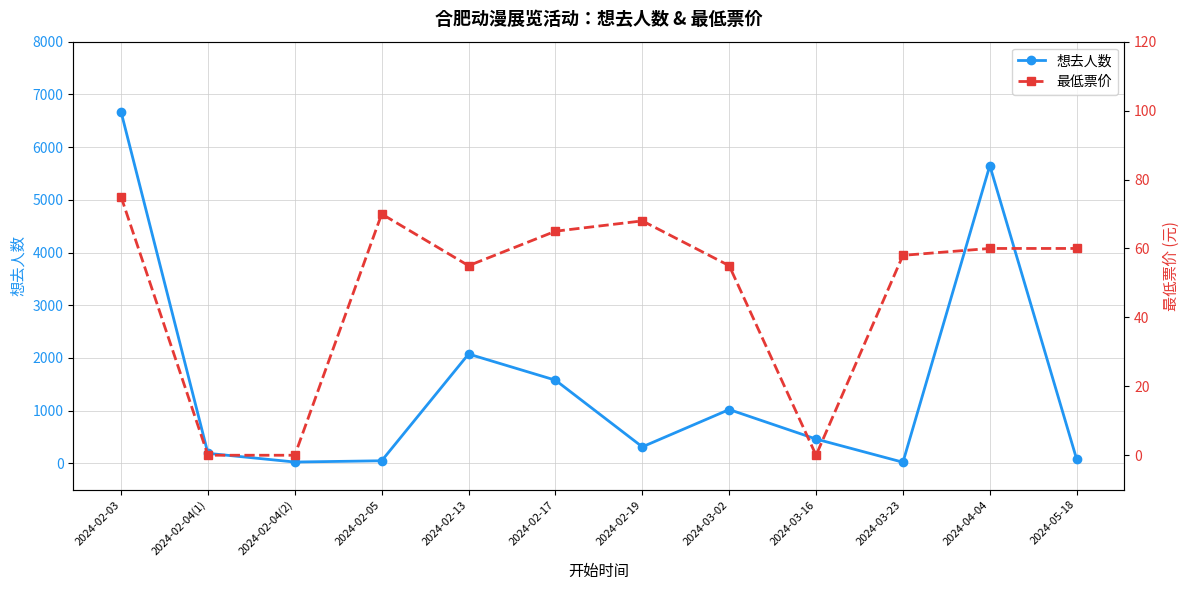

What is the lowest value of the 想去人数 series?

21